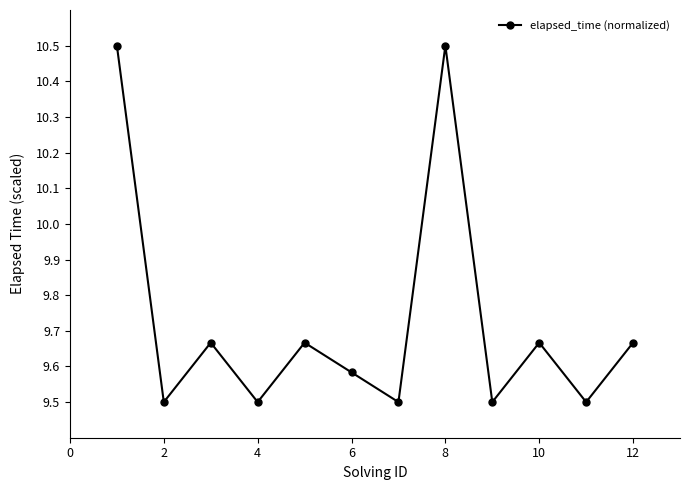

What is the sum of all values?

116.8